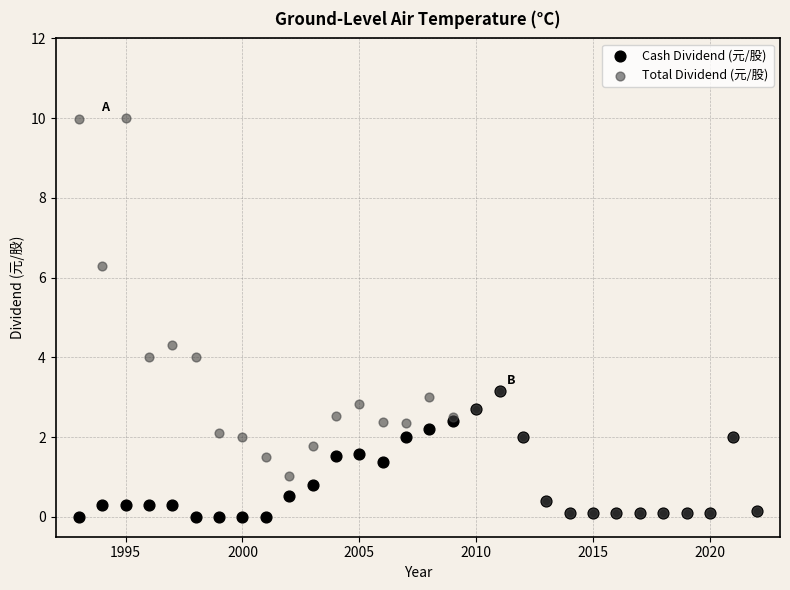

In the Total Dividend (元/股) series, what Y value is closest to 5?

4.3